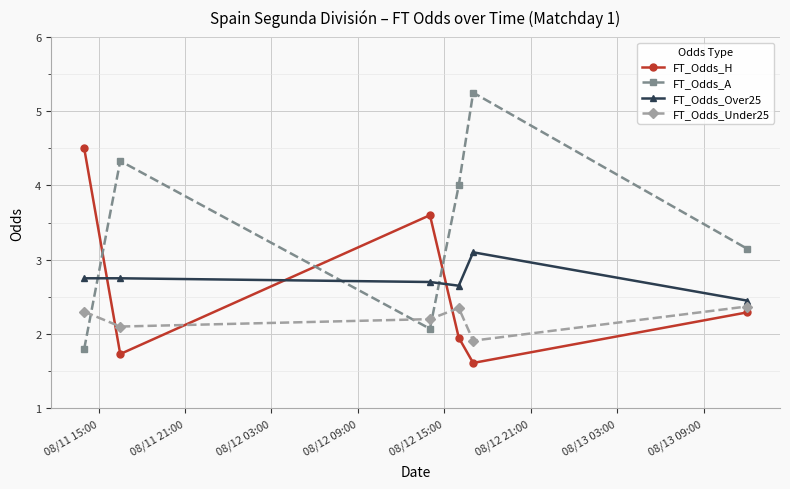

In FT_Odds_H, how many points are higher than both neighbors (excluding endpoints)?

1